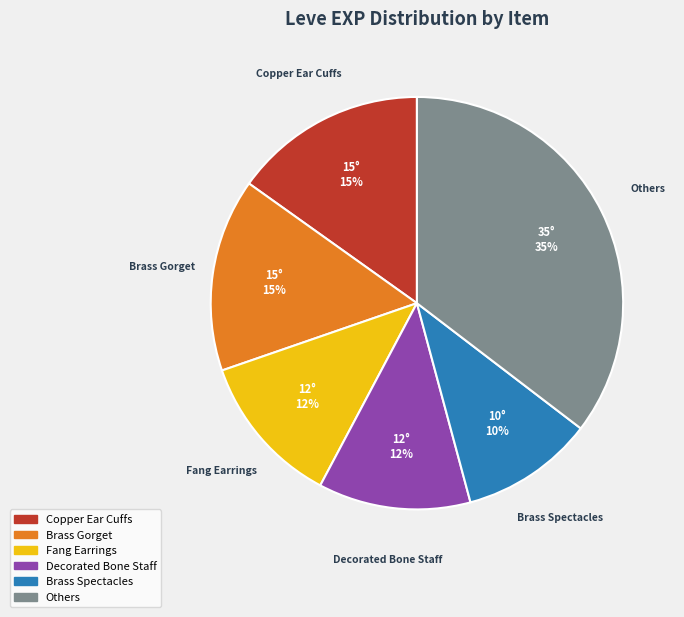

Count the number of slices in the pie.

6